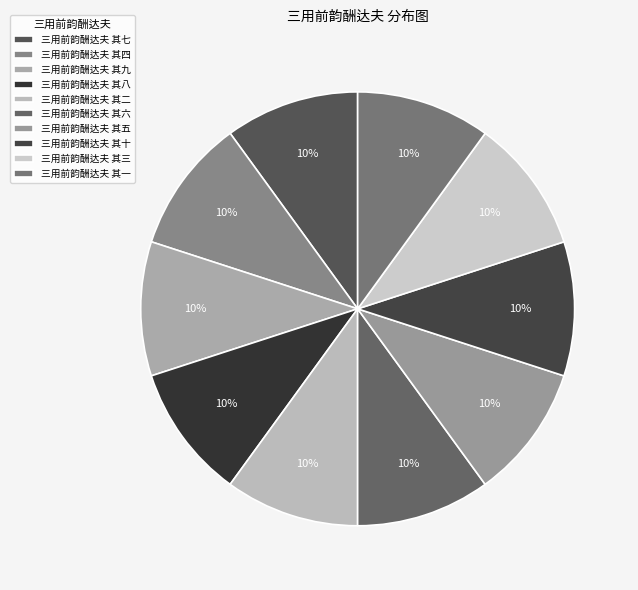

How many slices are in this pie chart?

10